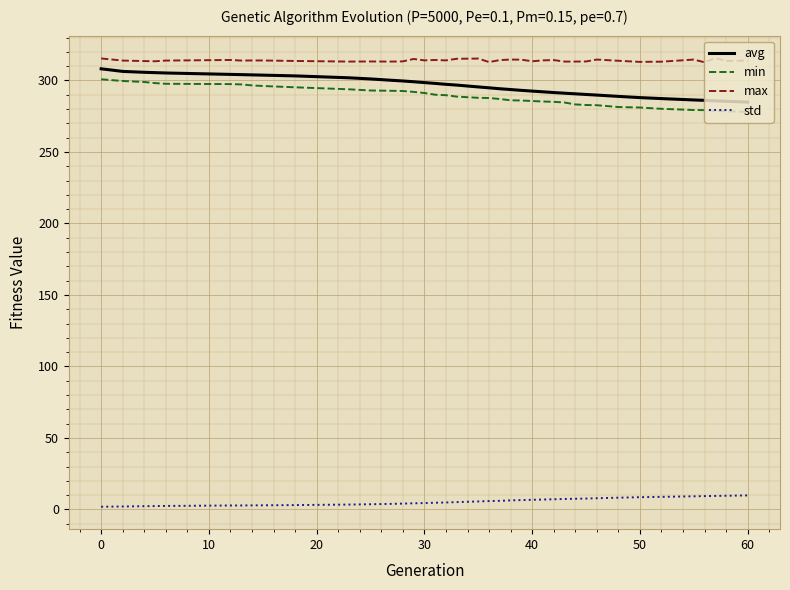

True or false: std and min intersect in this chart.

False